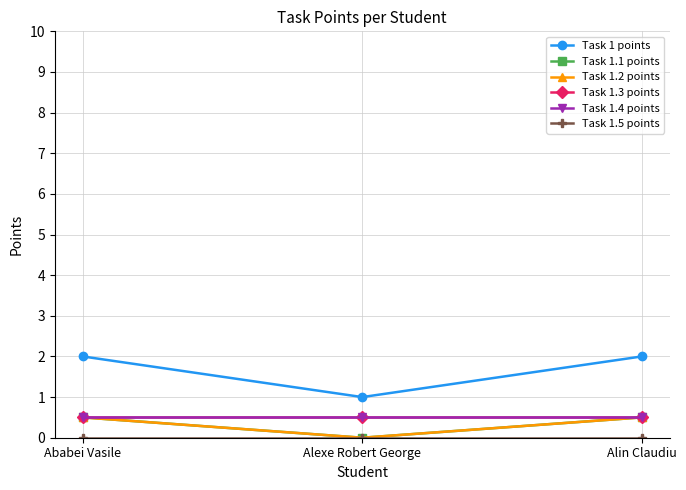

What is the total value across all series at Ababei Vasile?

4.0